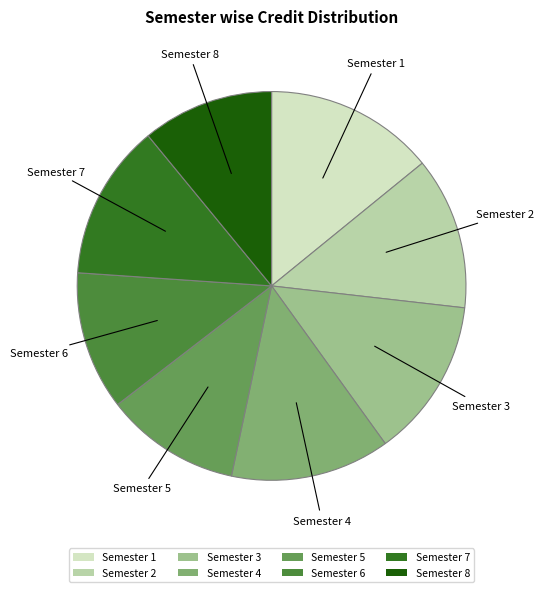

What is the largest slice in the pie chart?

Semester 1